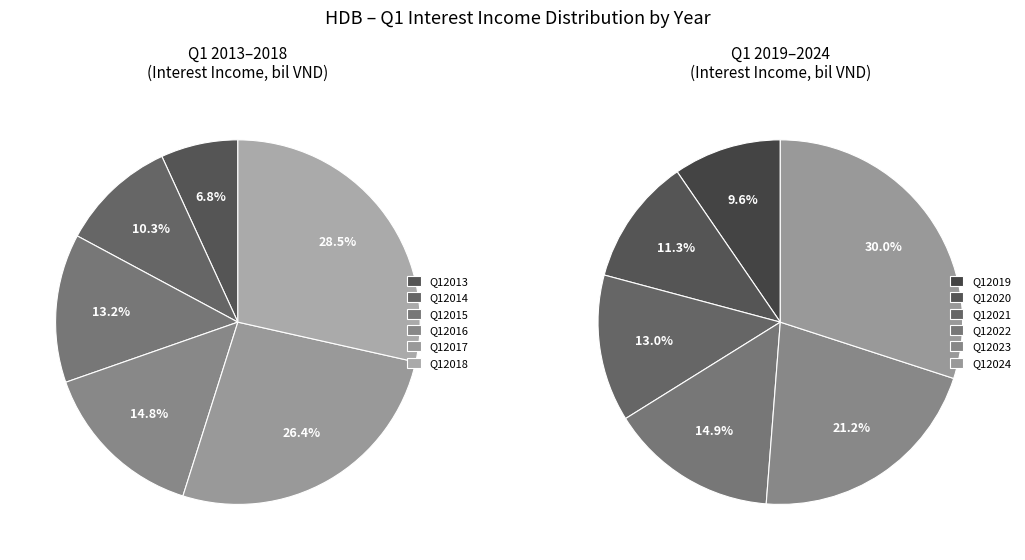

How many segments does this pie chart have?

12